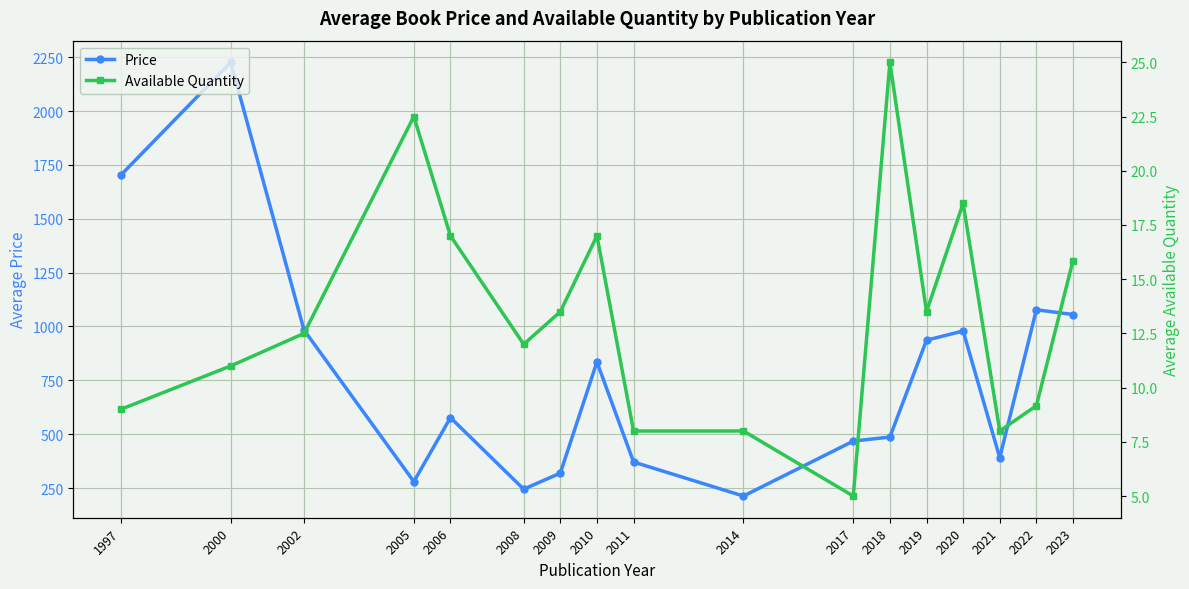

Which series has the widest spread of values?

Price